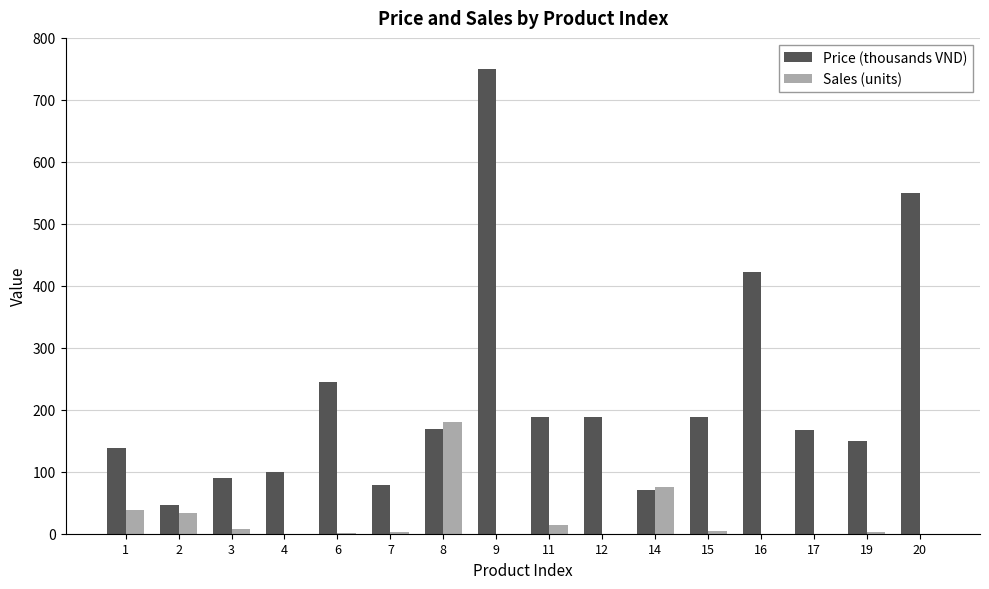

Is it true that Price (thousands VND) equals 97.4 at 16?

False